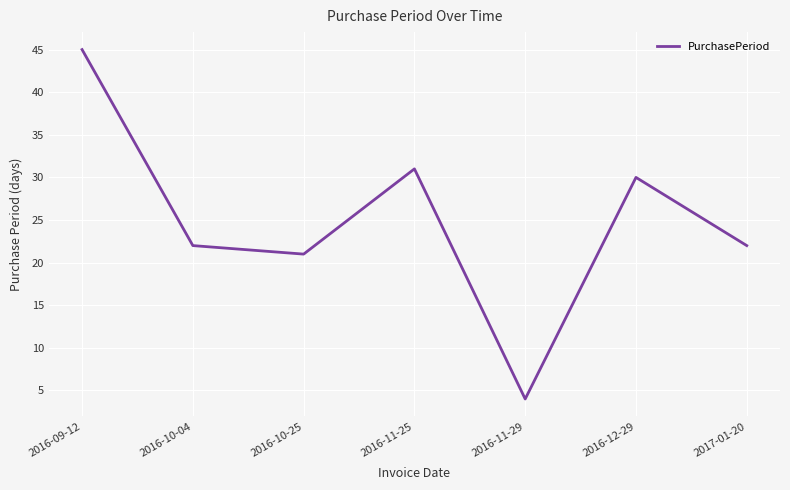

What is the sum of the values at 2016-09-12 and 2016-11-25?

76